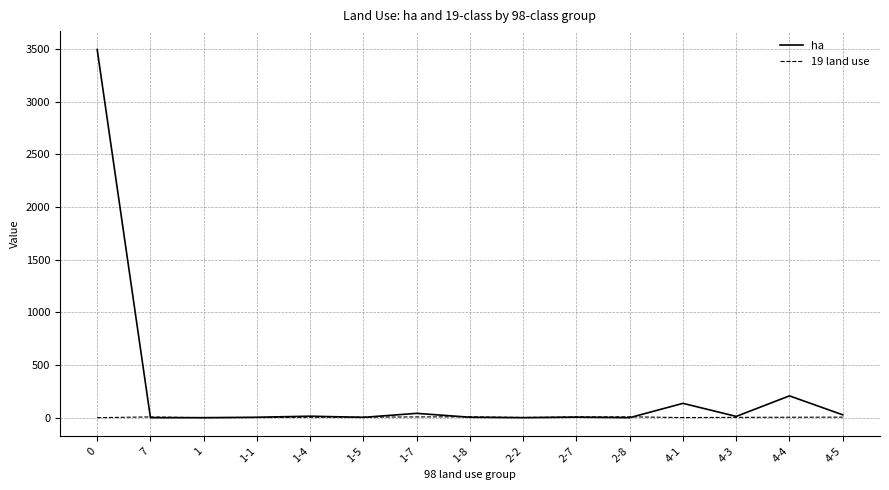

Which series has the largest total across all categories?

ha